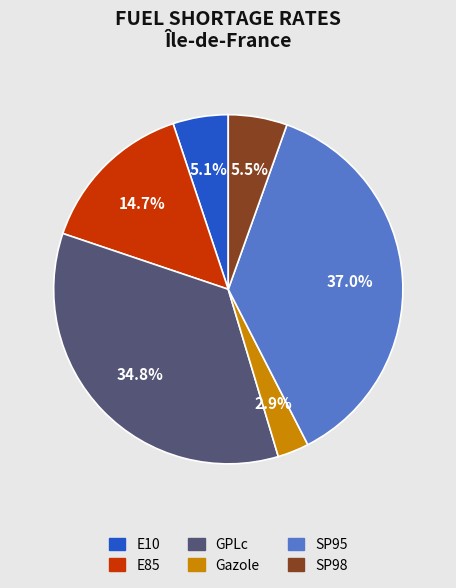

True or false: SP98 accounts for 1% of the total.

False